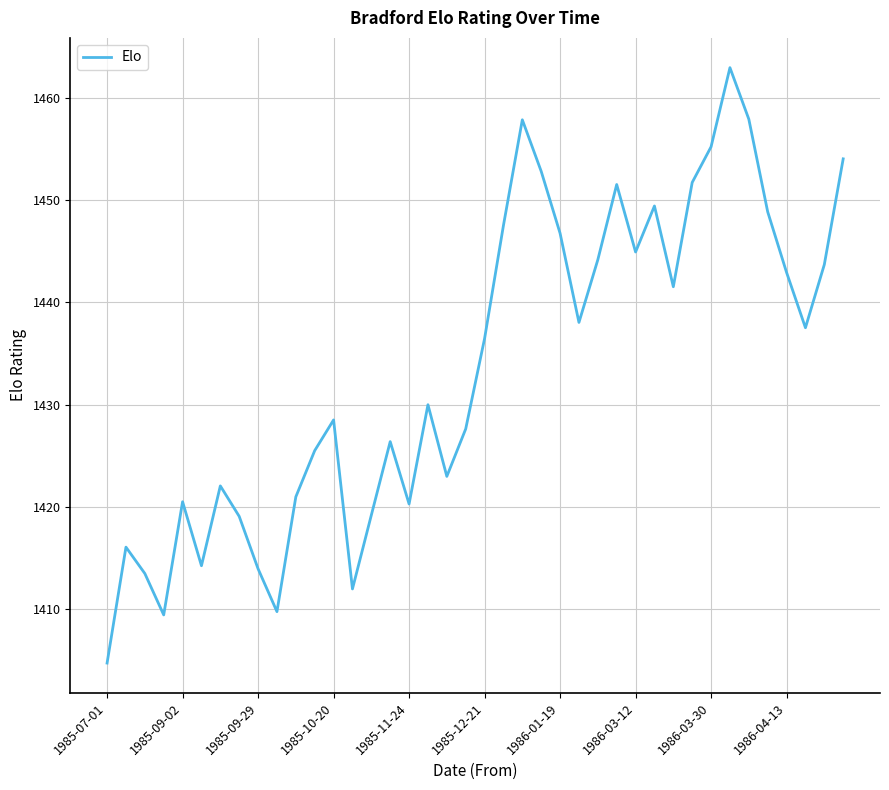

How many series are shown in this chart?

1